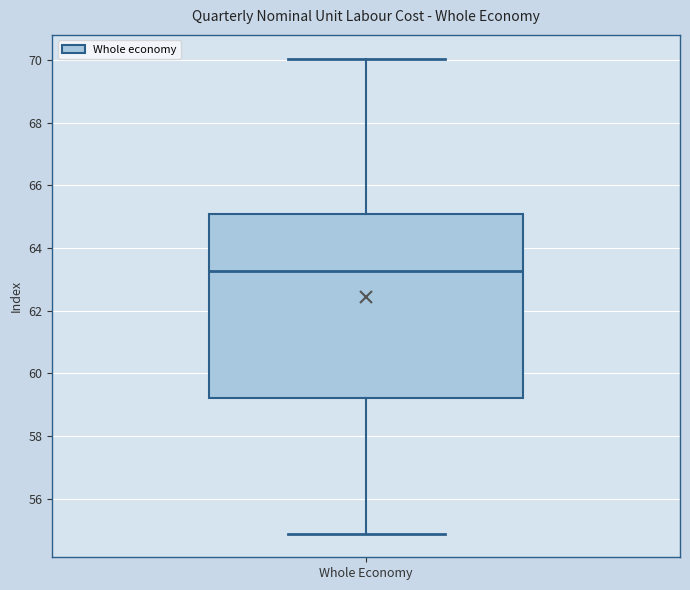

Read this box plot against the y-axis: the position of the median line, the range covered by the box, and the ends of both whiskers. The values are not printed on the chart, so give them approximately, as read against the axis.

median 63.2, box 59.2 to 65.0, whiskers 54.8 to 70.0